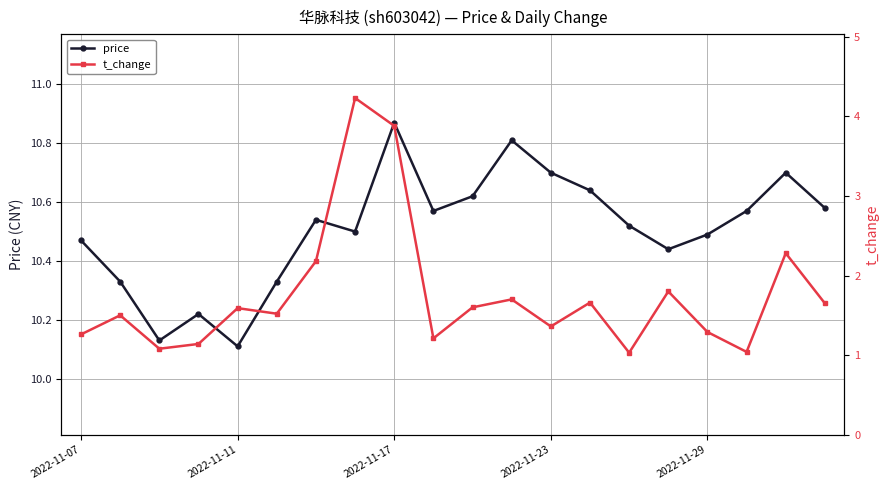

True or false: price and t_change cross at least once.

False